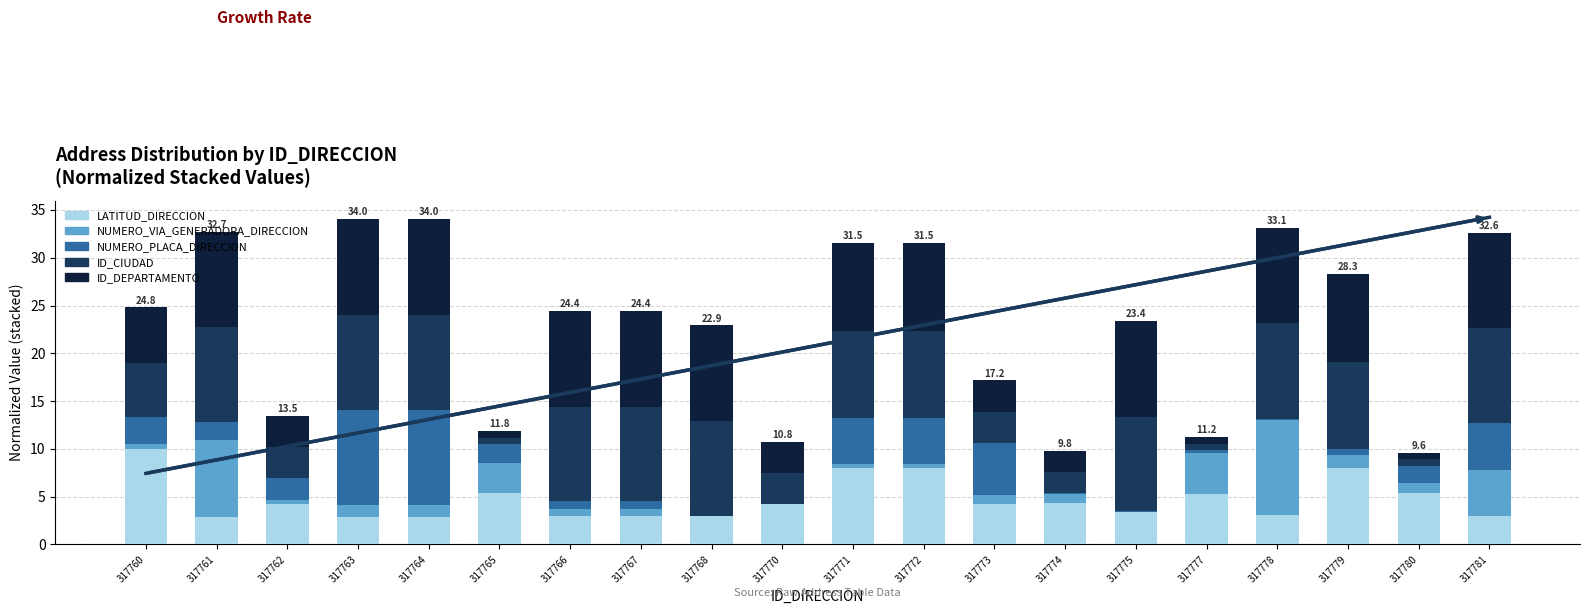

How many categories are shown in the chart?

20